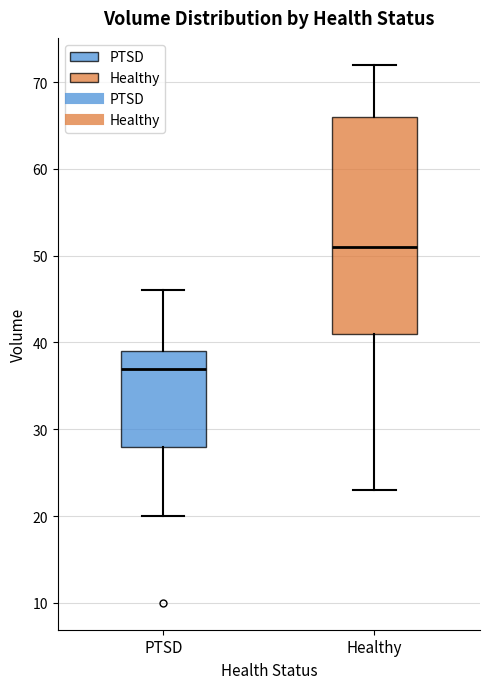

Where does the lower whisker of the box for Healthy end on the y-axis? The values are not printed on the chart, so give them approximately, as read against the axis.

23